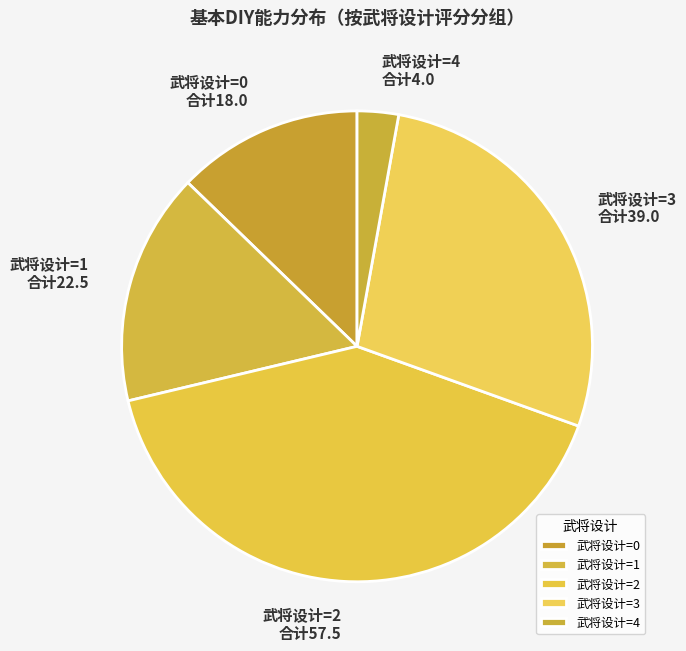

Between 武将设计=1 合计22.5 and 武将设计=3 合计39.0, which is larger?

武将设计=3 合计39.0